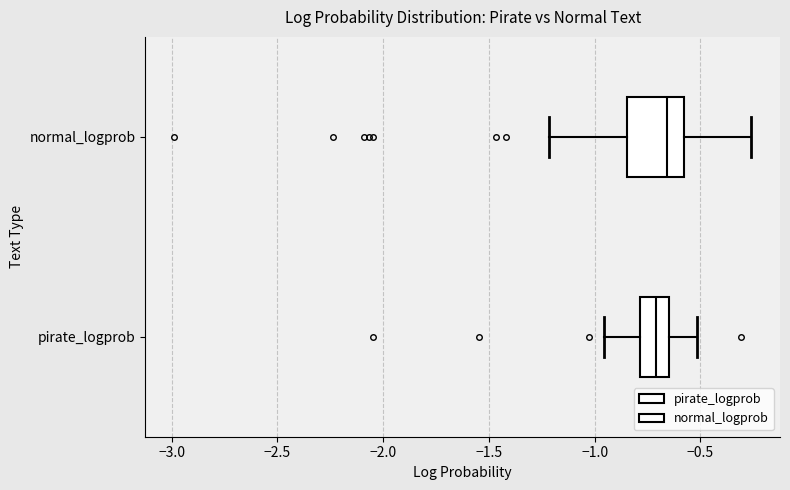

Where is the left edge of the box for normal_logprob on the x-axis? The values are not printed on the chart, so give them approximately, as read against the axis.

-0.85